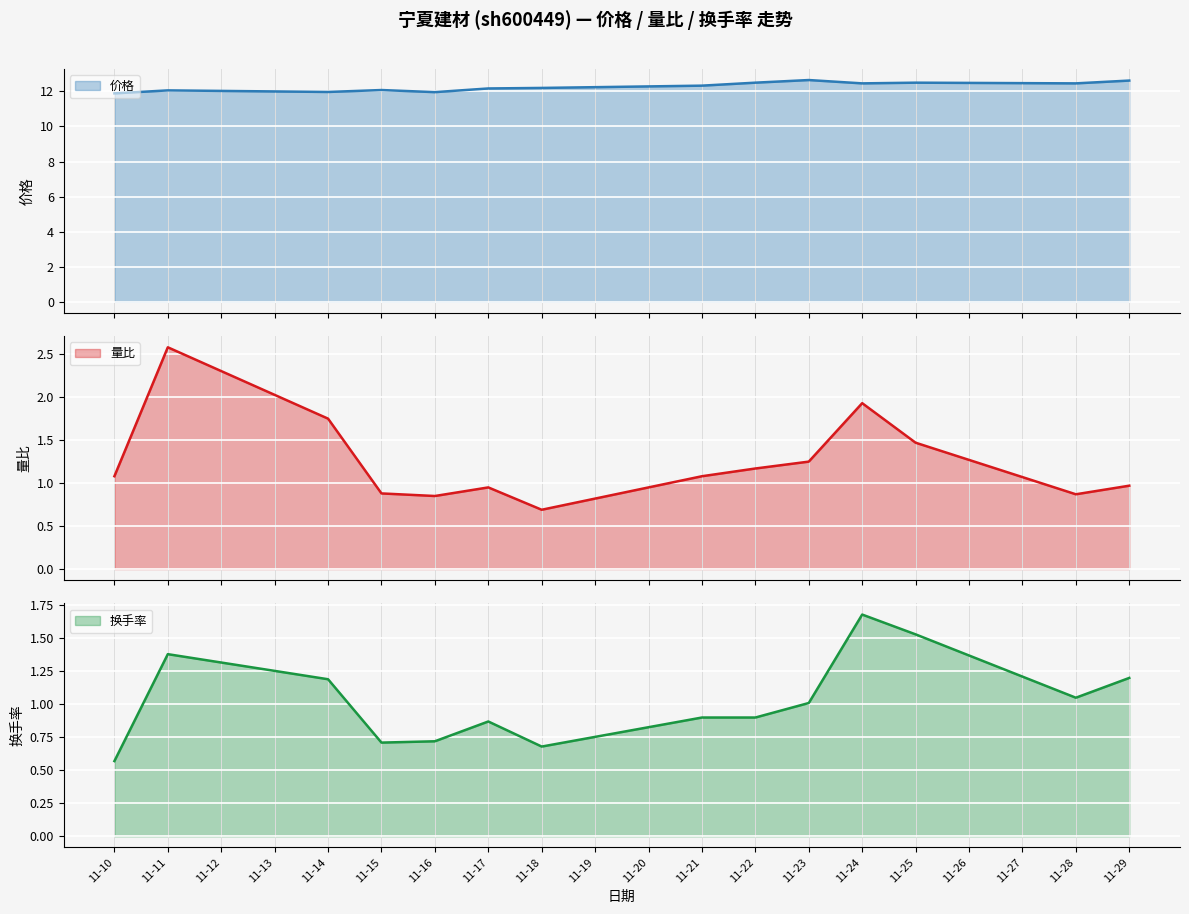

Rank the series by their maximum value, from highest to lowest.

价格, 量比, 换手率